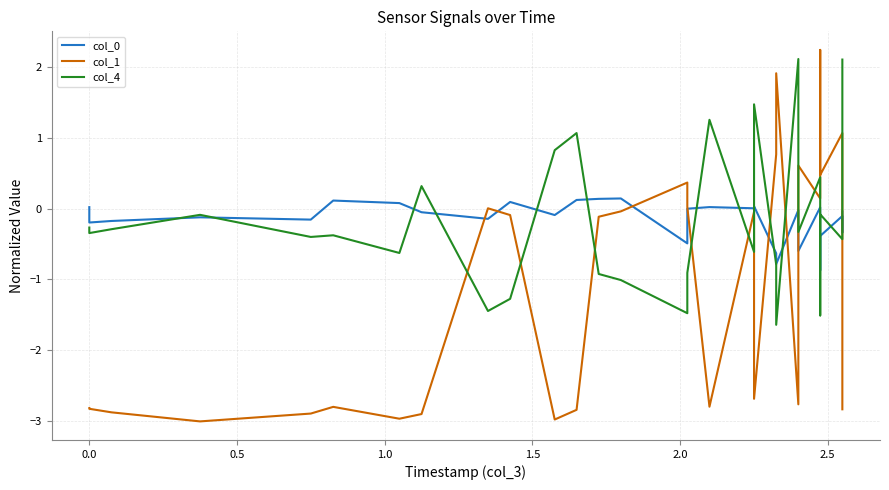

What is the average value of the col_0 series?

-0.2